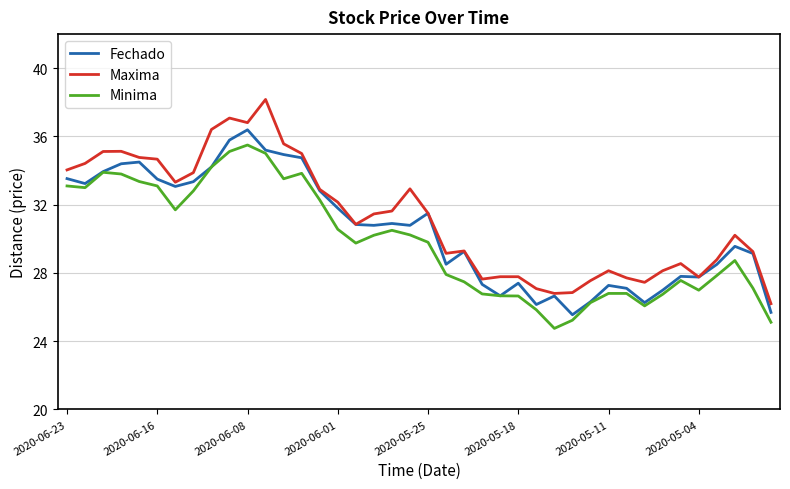

Is this an area chart (filled region under the line)?

No